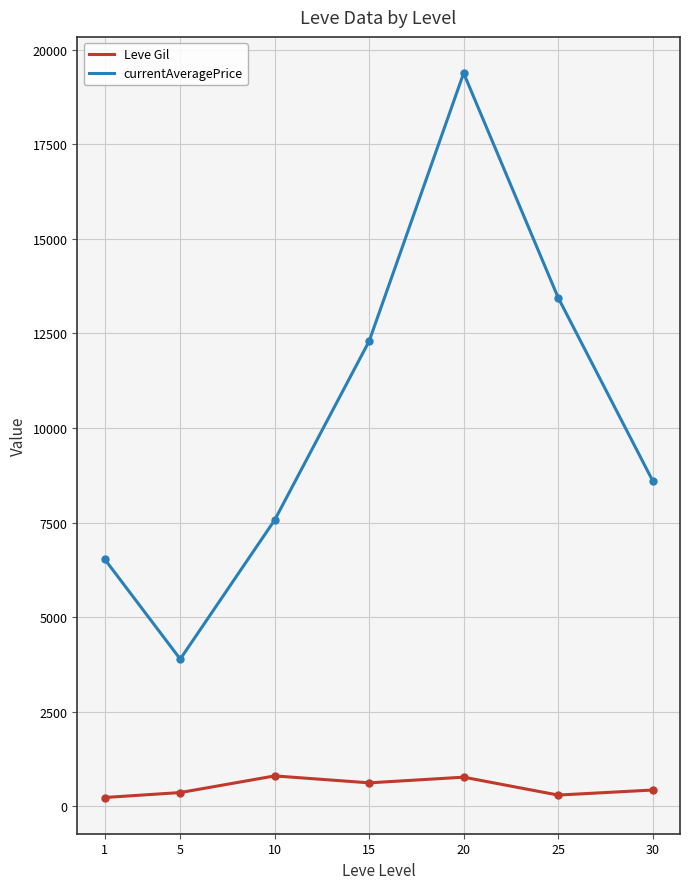

True or false: Leve Gil has a value of 620.0 at 15.

True